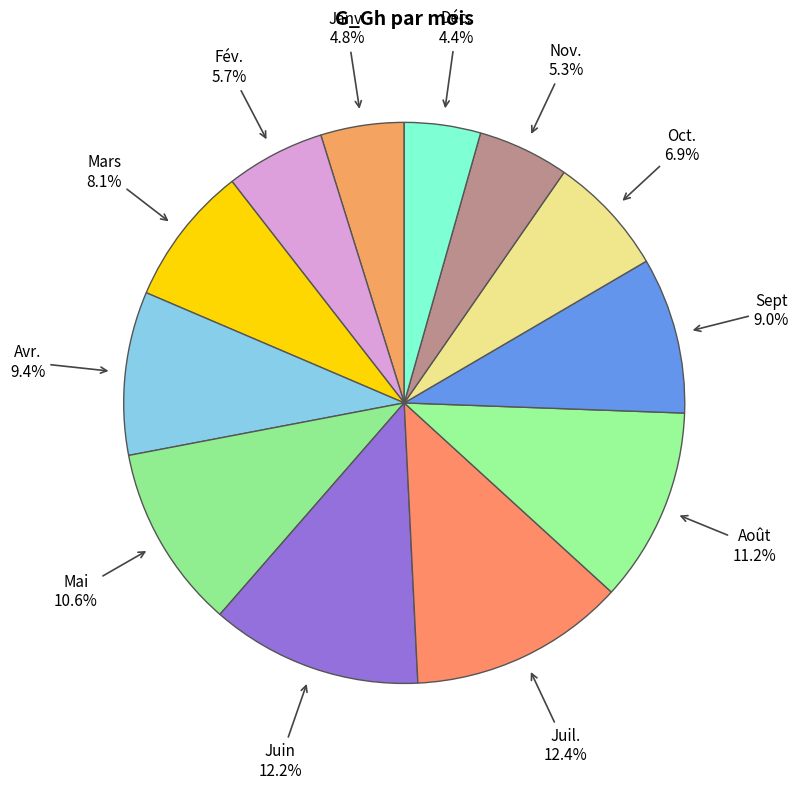

What percentage is the Fév. slice, to the nearest percent?

6%